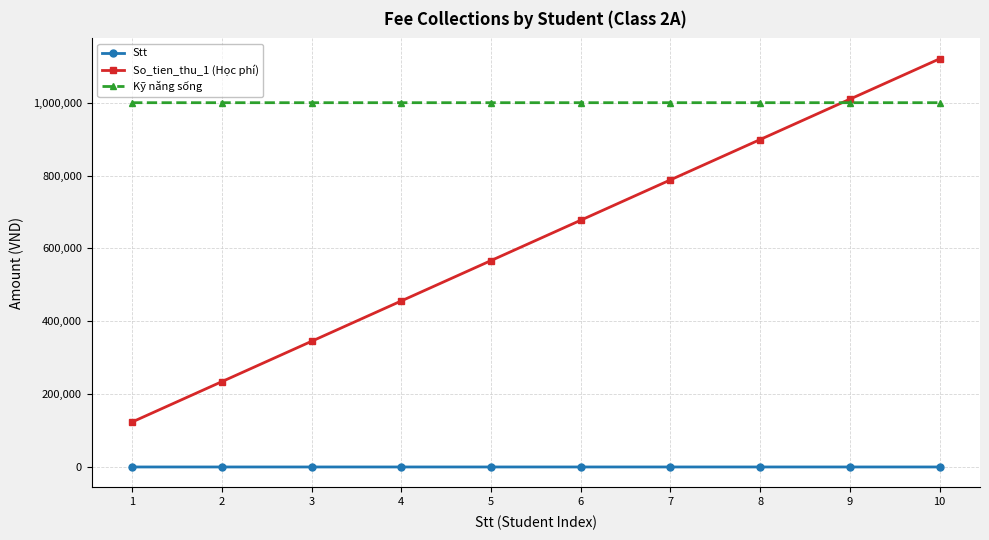

At which category is the sum across all series the highest?

10